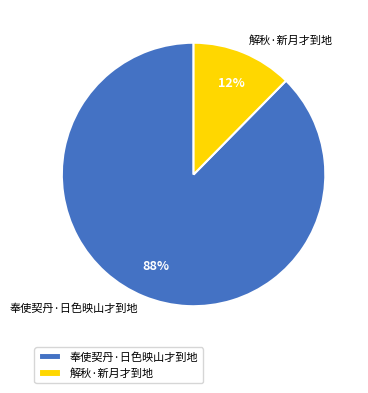

How many slices are in this pie chart?

2